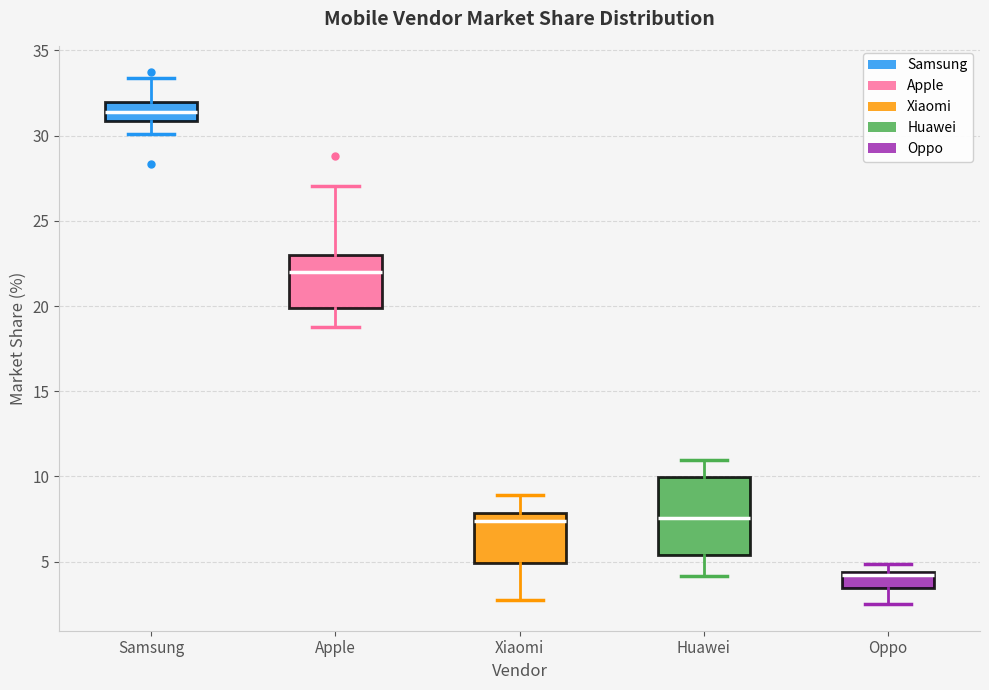

Comparing the boxes themselves (not the whiskers), which one is the tallest?

Huawei